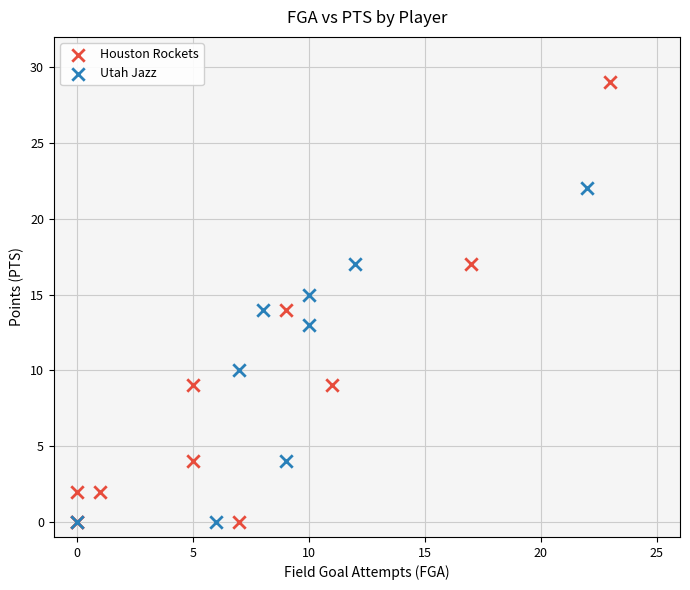

Which series has the widest spread of Y values?

Houston Rockets